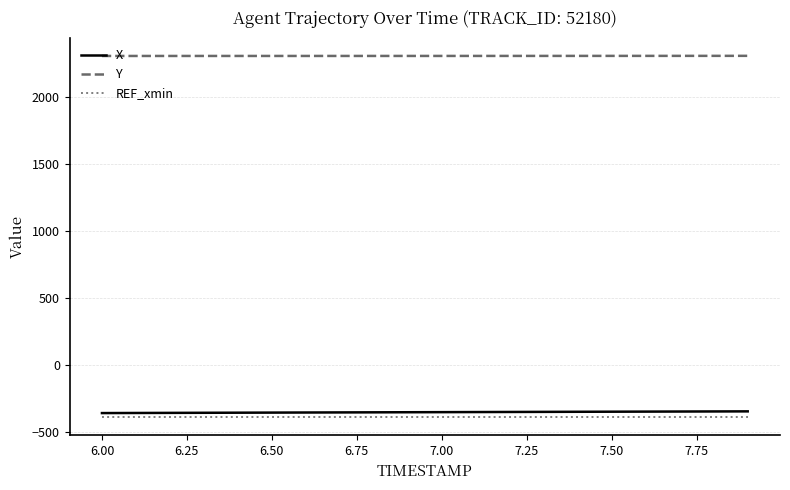

How many lines are shown in the chart?

3